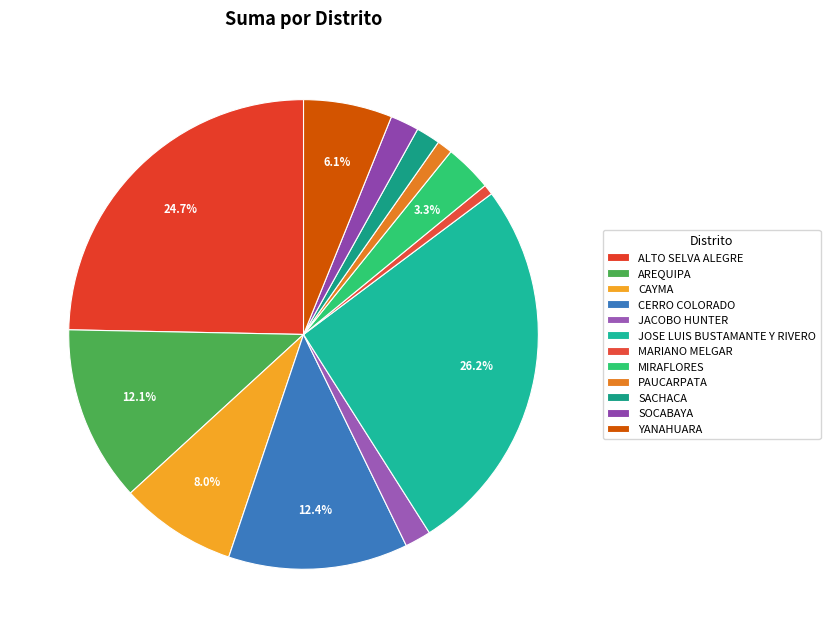

Does CERRO COLORADO account for over 50% of the chart?

No